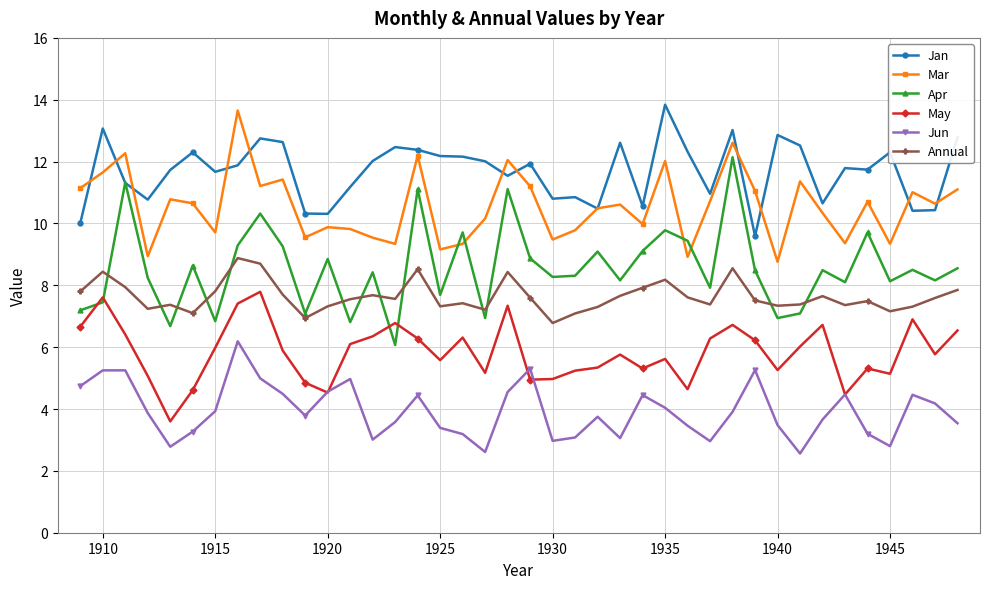

What is the minimum value for Apr?

6.1